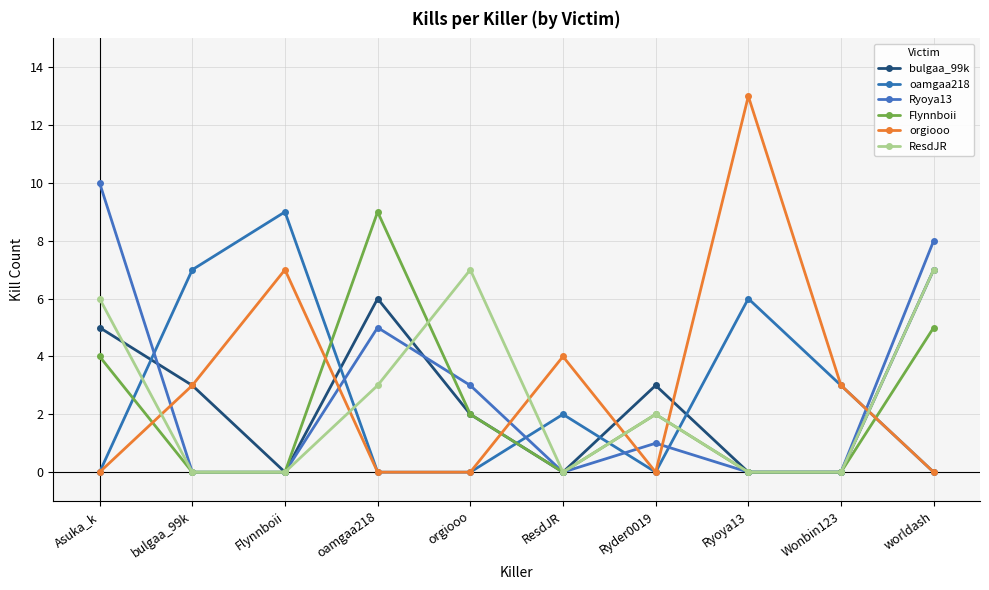

Is the value of oamgaa218 at Ryoya13 greater than the value of ResdJR at ResdJR?

Yes